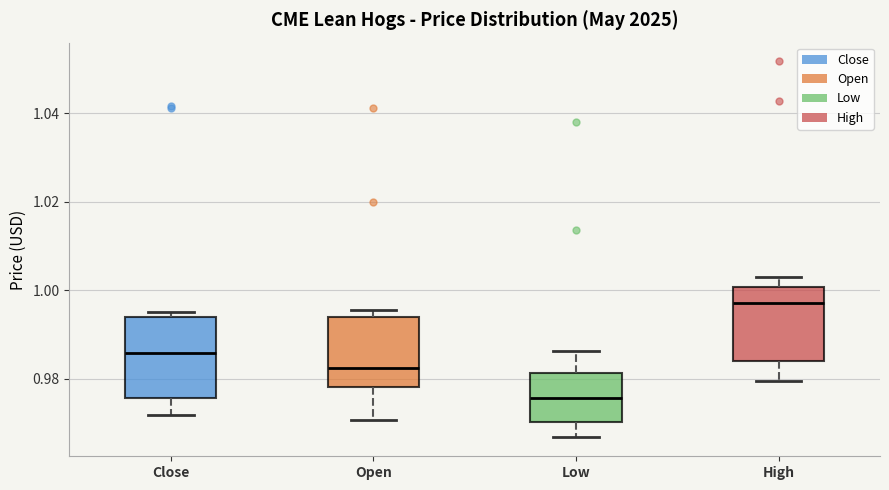

Which box has the highest median line?

High